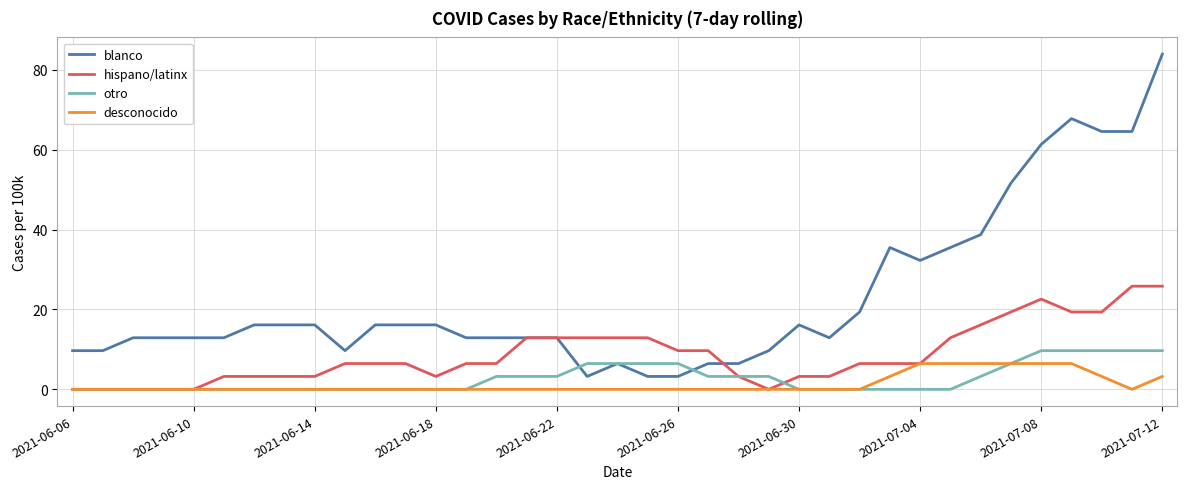

Which series has the largest range (max minus min)?

blanco